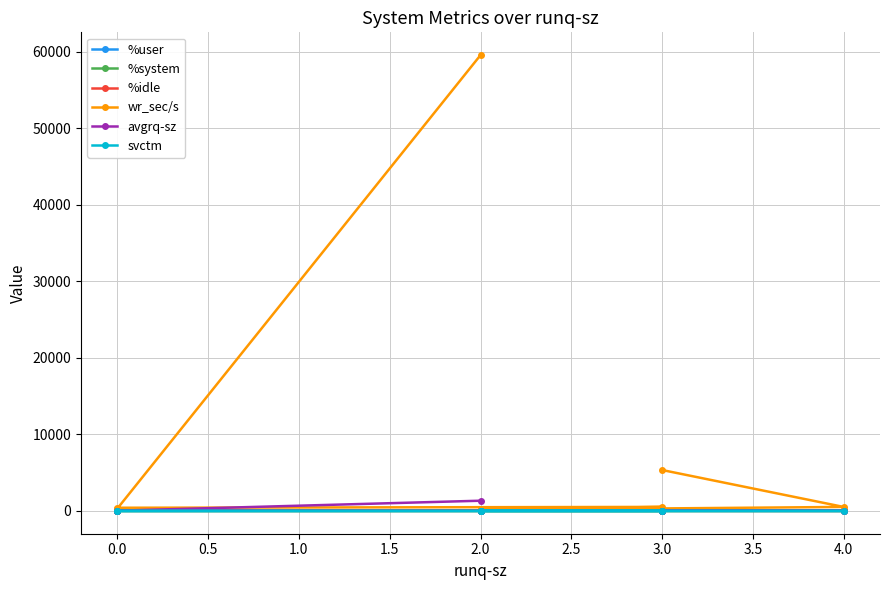

Reading left to right, list all the values displayed in this chart.

%user: 25.8	24.1	34.3	53.9	56.5	48.4	1.1	10.0
%system: 1.1	1.2	1.4	2.7	2.6	2.5	0.6	1.1
%idle: 70.7	74.4	64.2	43.4	40.8	49.0	98.3	88.2
wr_sec/s: 5347.2	521.6	132.8	200.0	524.8	416.0	310.4	59572.8
avgrq-sz: 18.1	16.3	32.4	22.0	20.8	23.7	33.3	1336.0
svctm: 0.9	1.0	1.6	0.7	0.3	1.1	0.7	4.7